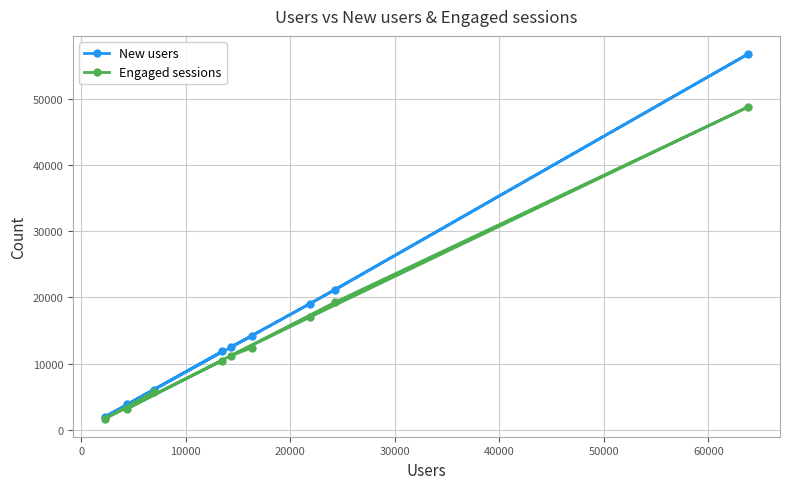

How many lines are shown in the chart?

2